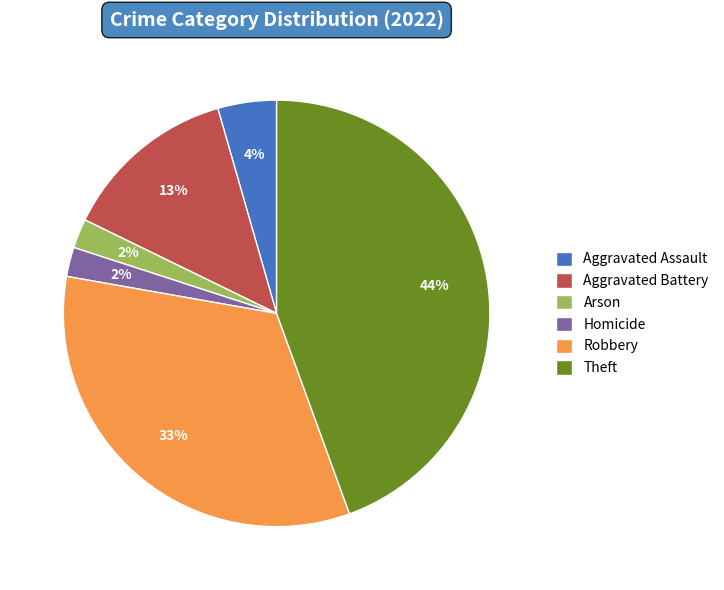

To the nearest percent, what is the combined percentage of Arson and Robbery?

36%